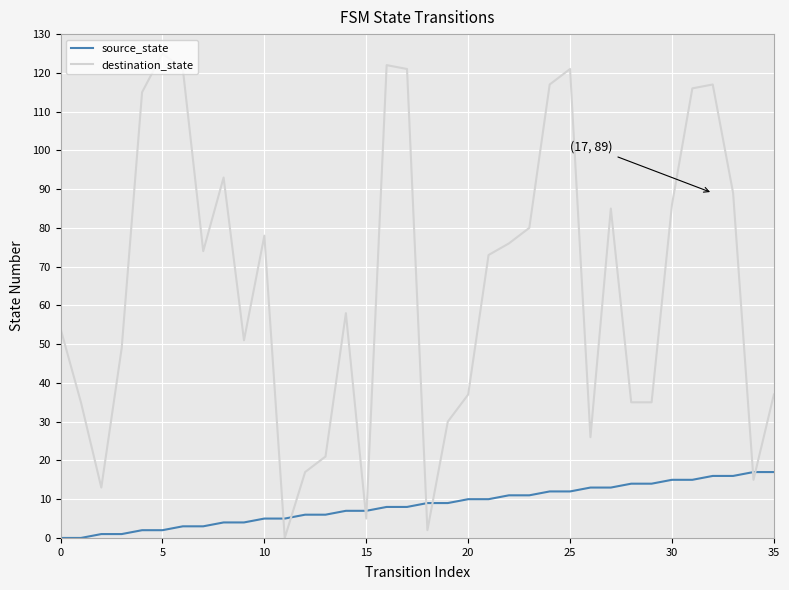

Which series has the largest total across all categories?

destination_state